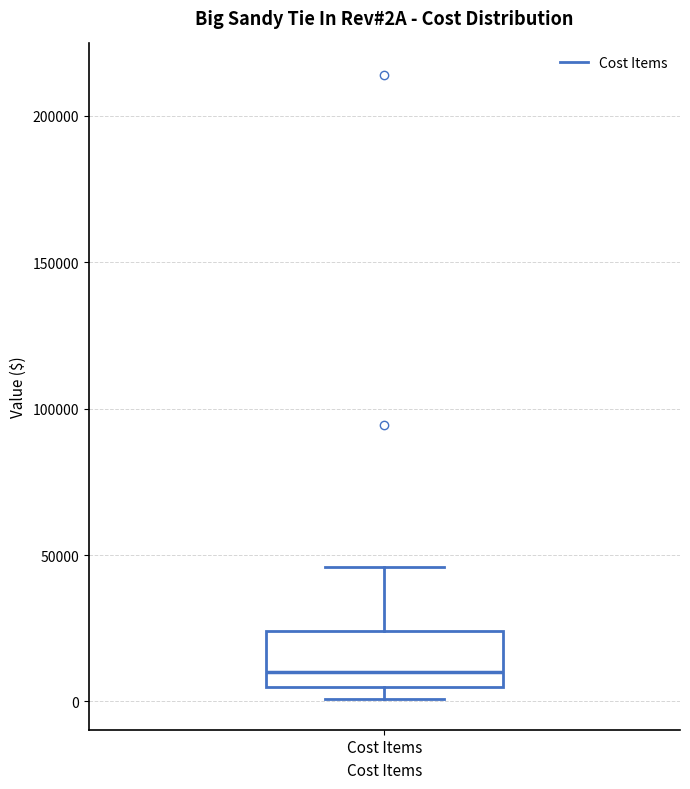

Where does the upper whisker of the box for Cost Items end on the y-axis? The values are not printed on the chart, so give them approximately, as read against the axis.

45000